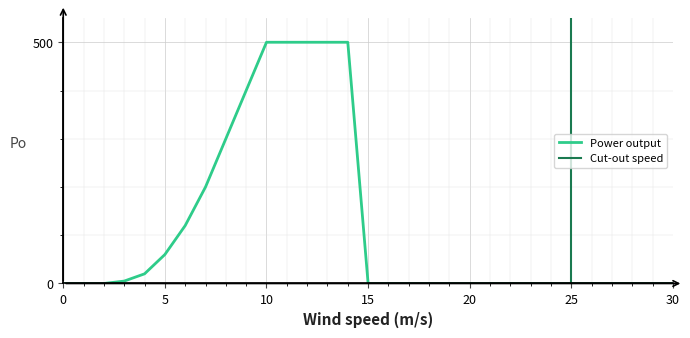

True or false: the data shows -267 at 17.

False